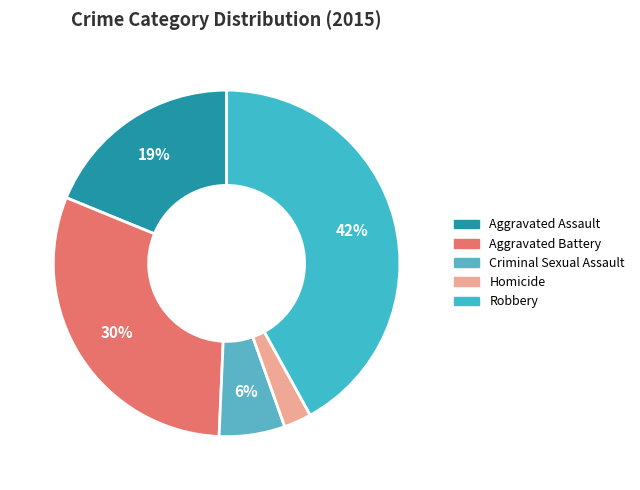

What is the ratio of the value at Aggravated Assault to the value at Criminal Sexual Assault?

3.1